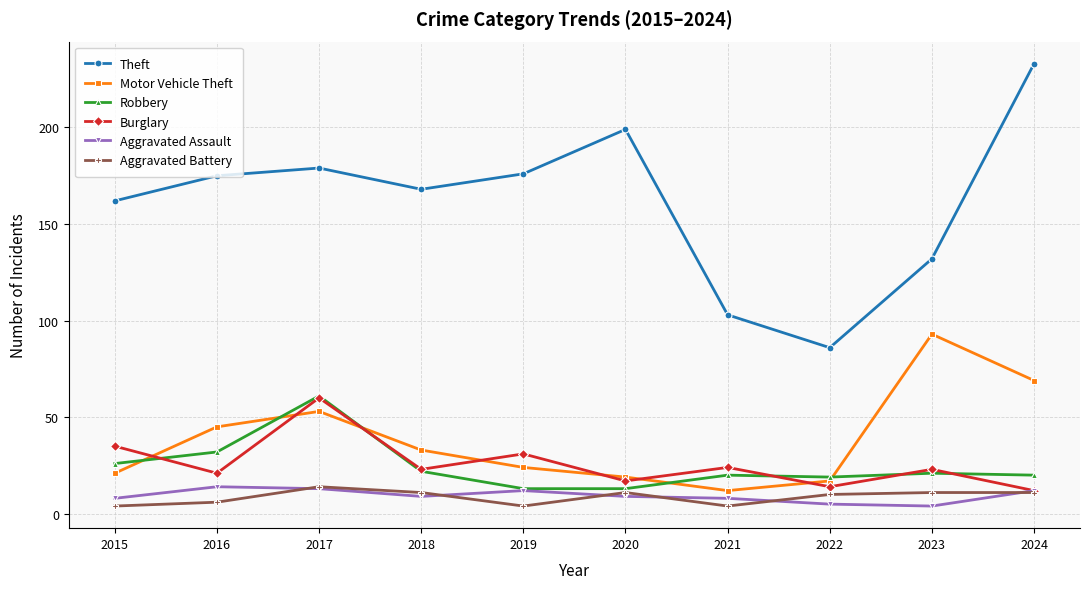

True or false: Aggravated Assault and Motor Vehicle Theft cross at least once.

False